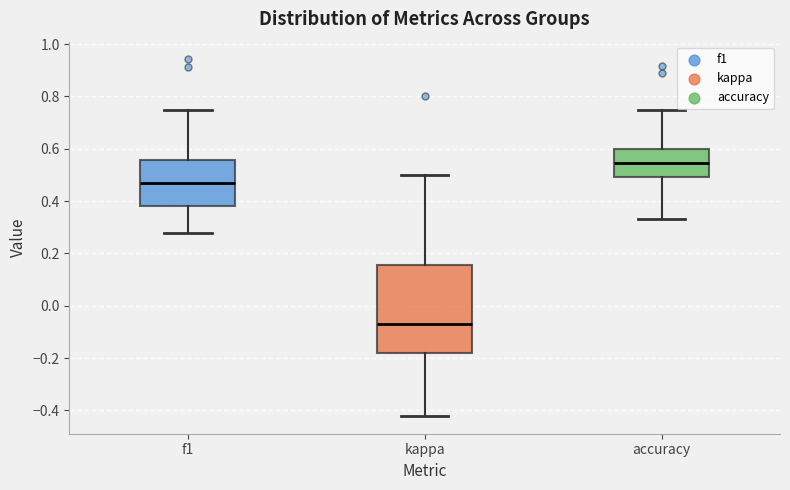

Comparing the boxes themselves (not the whiskers), which one is the tallest?

kappa